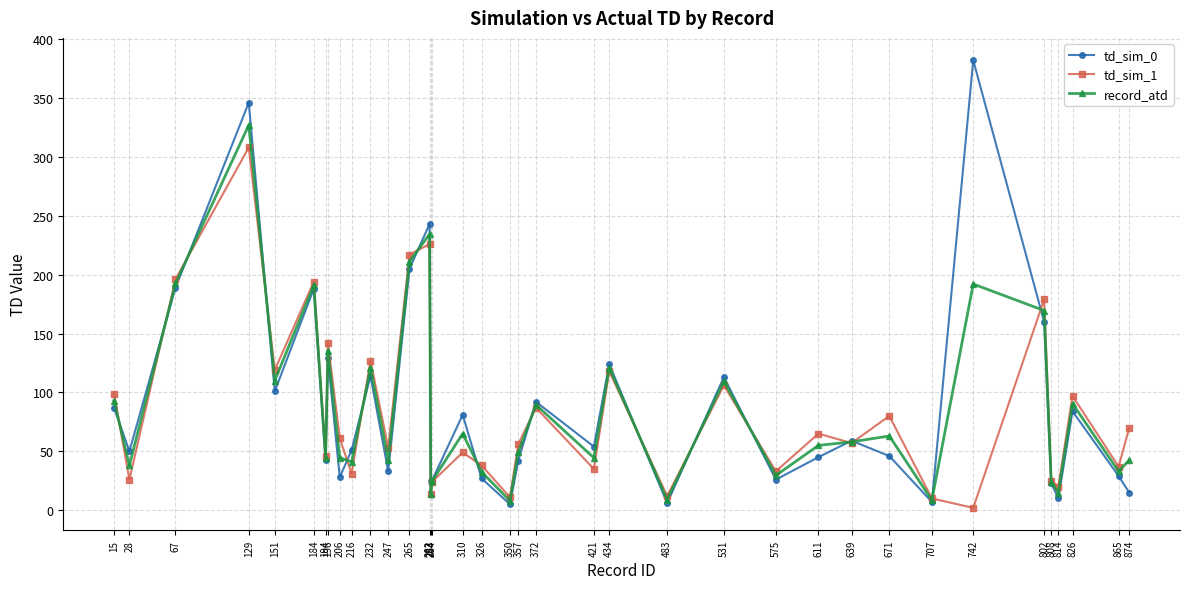

What is the value of the record_atd point at the 36th from the left?

33.0